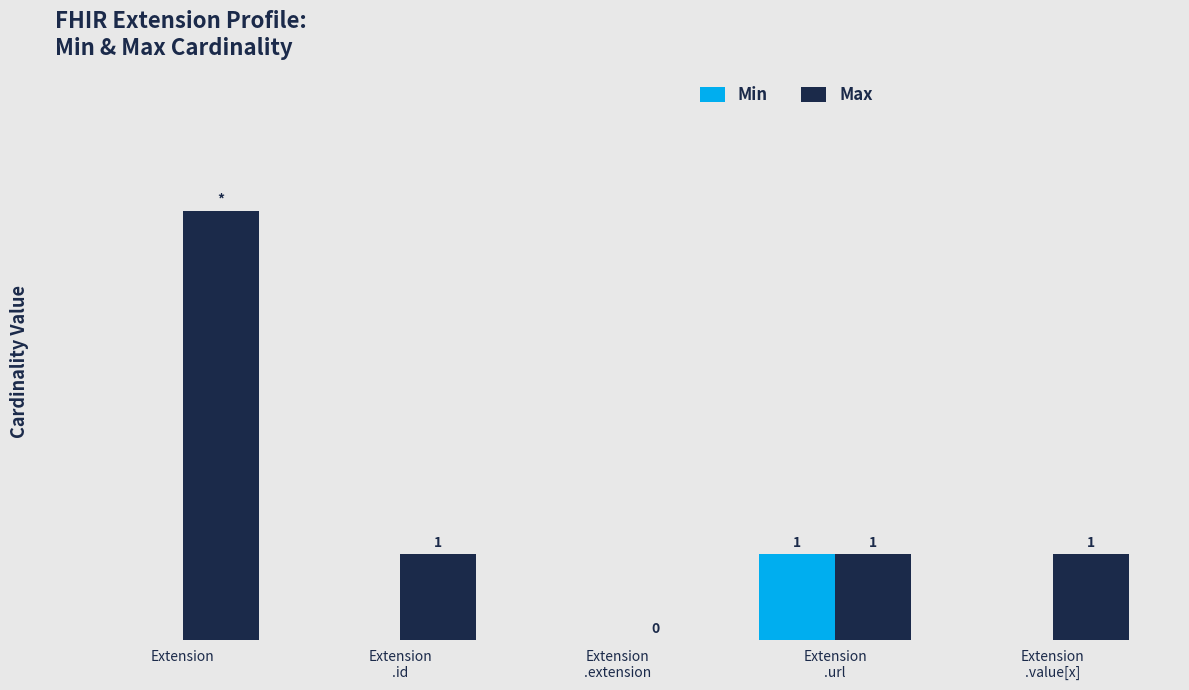

Which series has the largest total across all categories?

Max